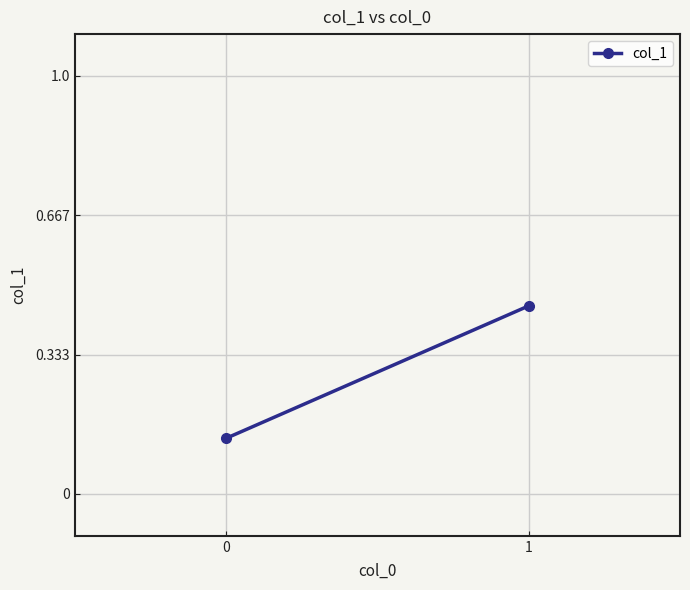

Reading left to right, list all the values displayed in this chart.

0=0.1	1=0.4